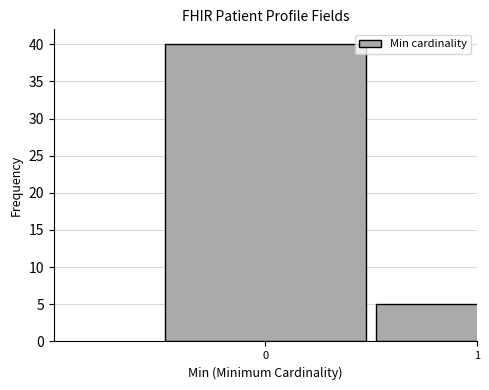

Reading right to left, extract all data points from this chart.

1=5	0=40